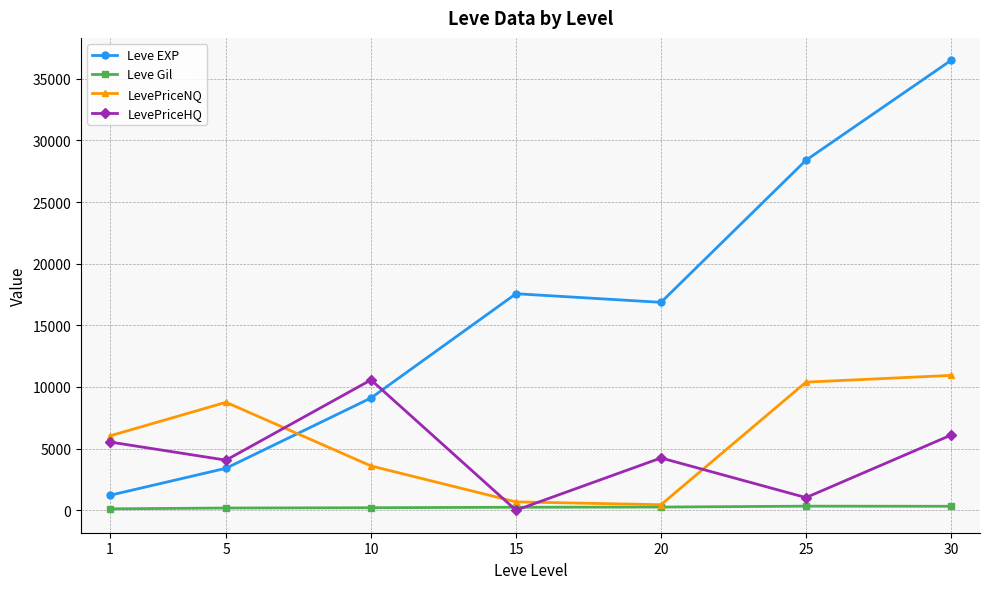

How many interior local valleys does the LevePriceHQ series have?

3